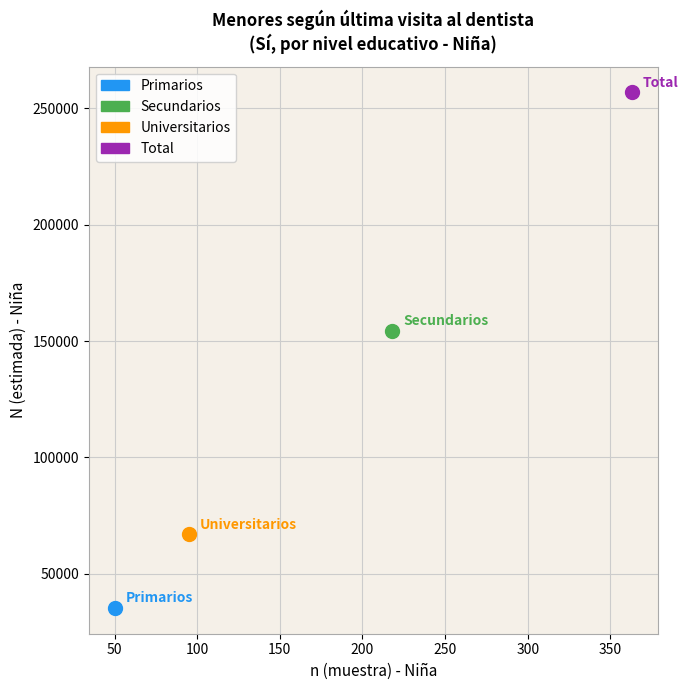

What are all the series names shown in the legend?

Primarios, Secundarios, Universitarios, Total